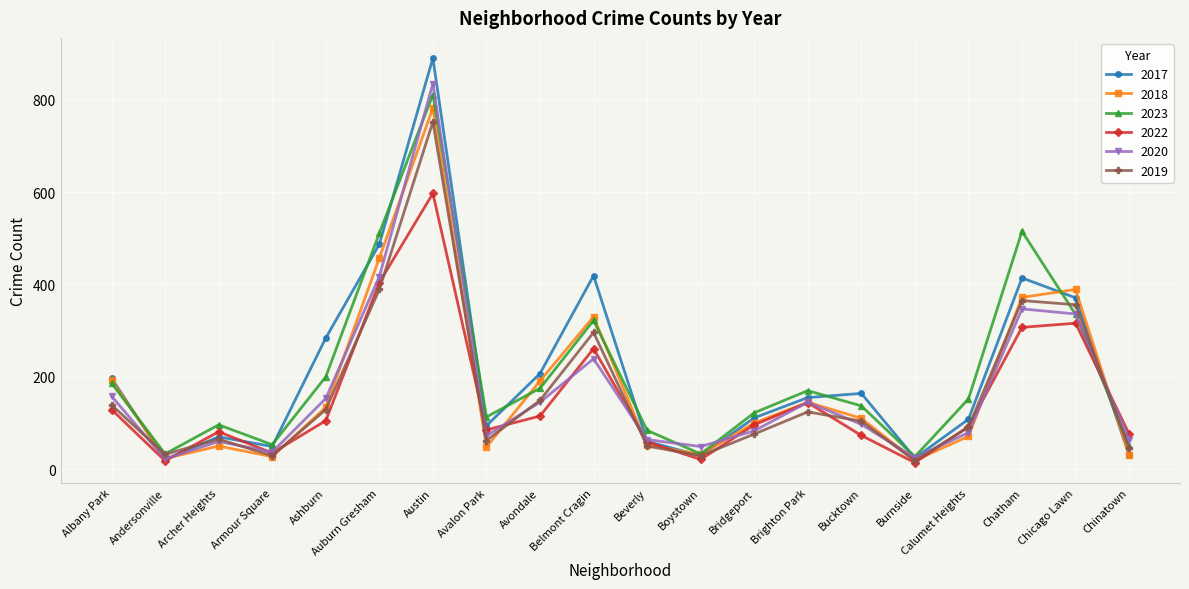

At which category is the sum across all series the highest?

Austin